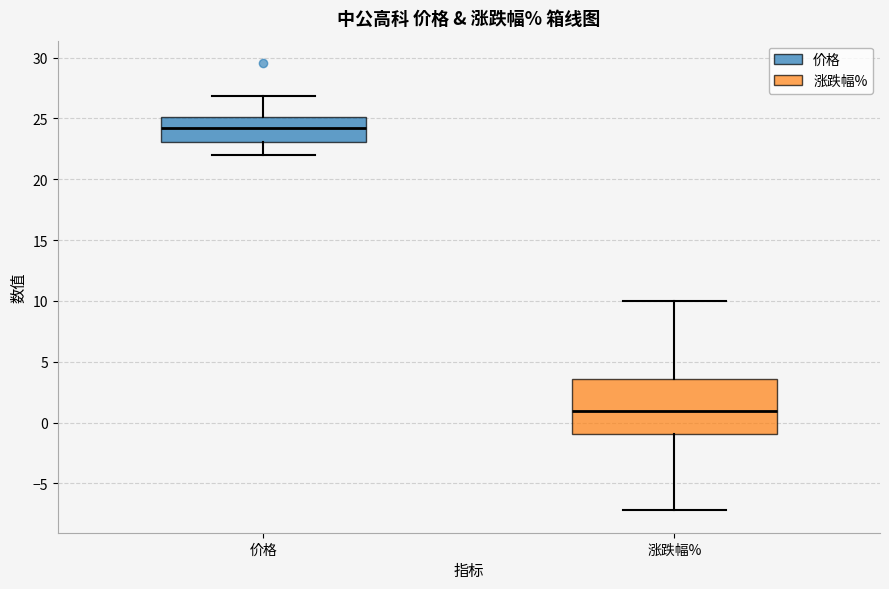

Reading left to right, read every box against the y-axis: the position of its median line, the range the box covers, and the ends of its whiskers. The values are not printed on the chart, so give them approximately, as read against the axis.

价格: median 24.0, box 23.0 to 25.0, whiskers 22.0 to 27.0
涨跌幅%: median 1.0, box -1.0 to 3.5, whiskers -7.0 to 10.0